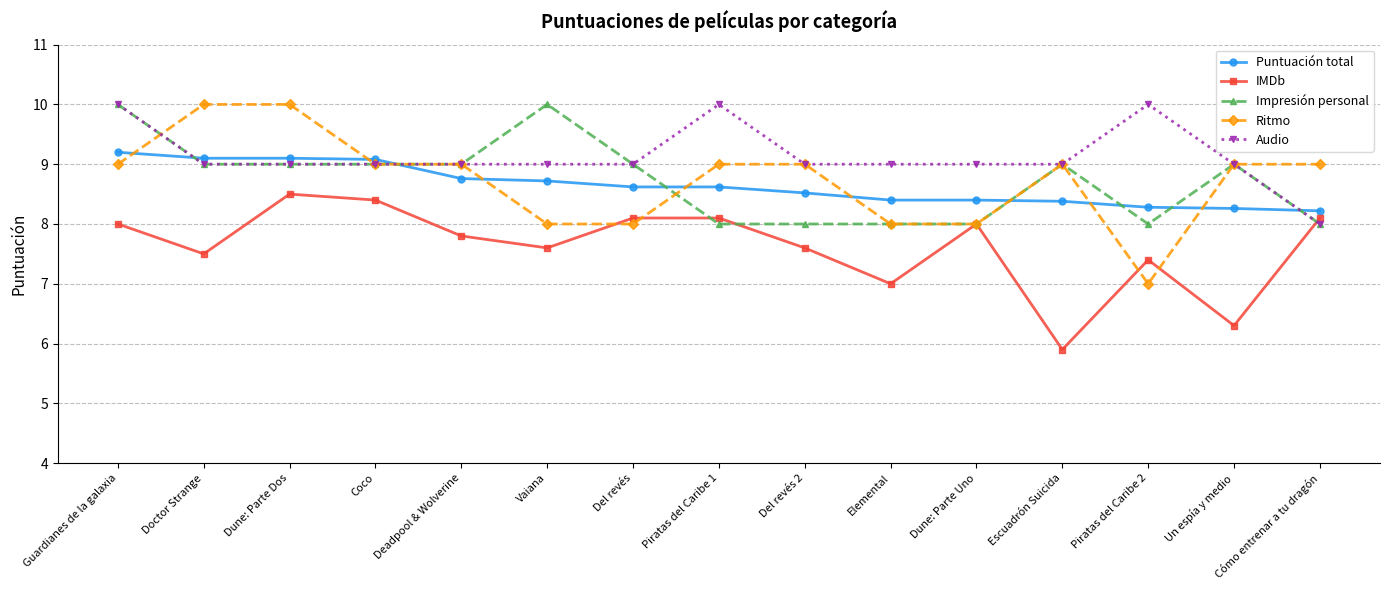

Which category has the lowest value in the Audio series?

Cómo entrenar a tu dragón